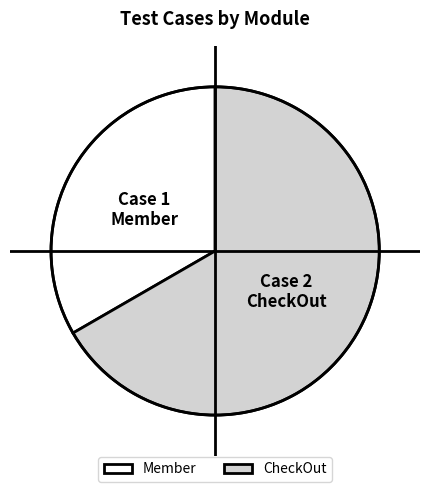

Which slice is the largest?

CheckOut